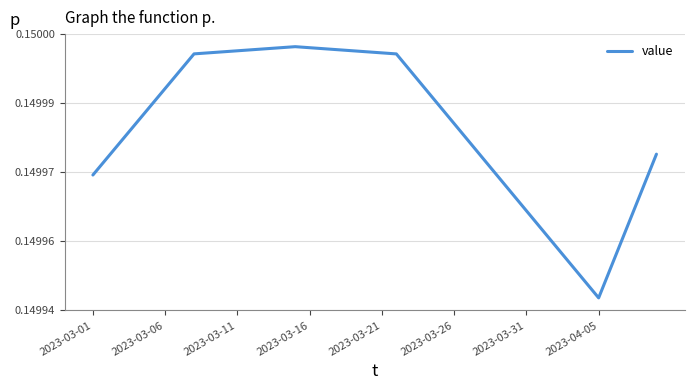

Does the chart display data point markers on the line(s)?

No